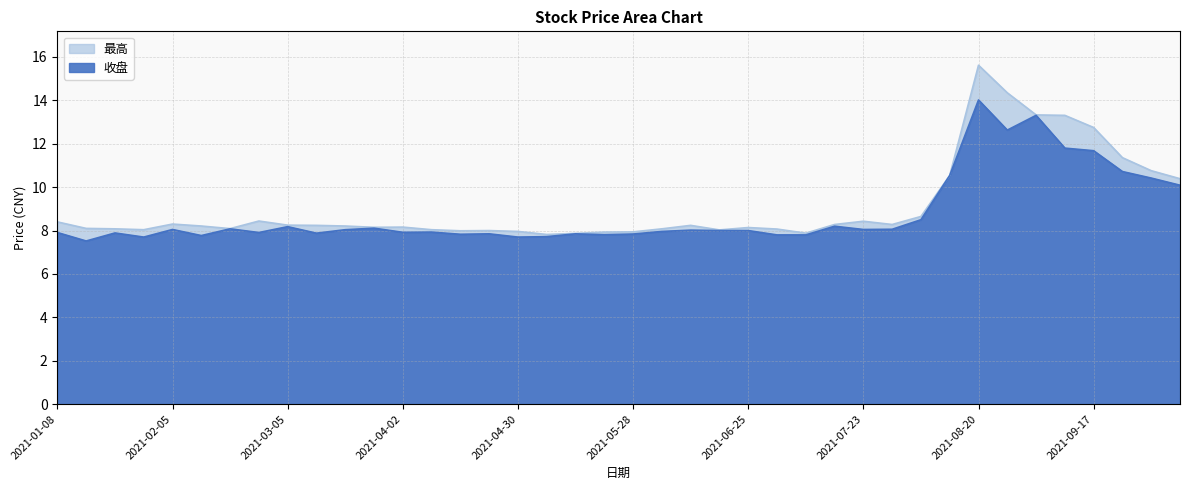

The value of 收盘 at 2021-08-06 is 8.5. True or false?

True